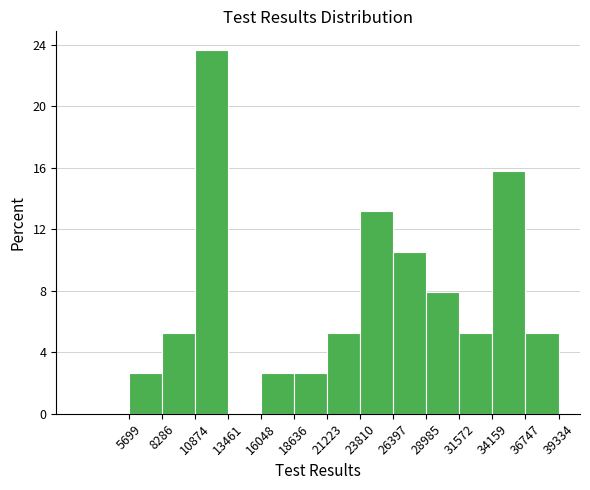

Reading left to right, list every bar in this chart as the range it spans on the x-axis followed by its height. The values are not printed on the chart, so give them approximately, as read against the axis.

5699 to 8286: 2.5
8286 to 10874: 5.5
10874 to 13461: 23.5
13461 to 16048: 0
16048 to 18636: 2.5
18636 to 21223: 2.5
21223 to 23810: 5.5
23810 to 26397: 13.0
26397 to 28985: 10.5
28985 to 31572: 8.0
31572 to 34159: 5.5
34159 to 36747: 16.0
36747 to 39334: 5.5